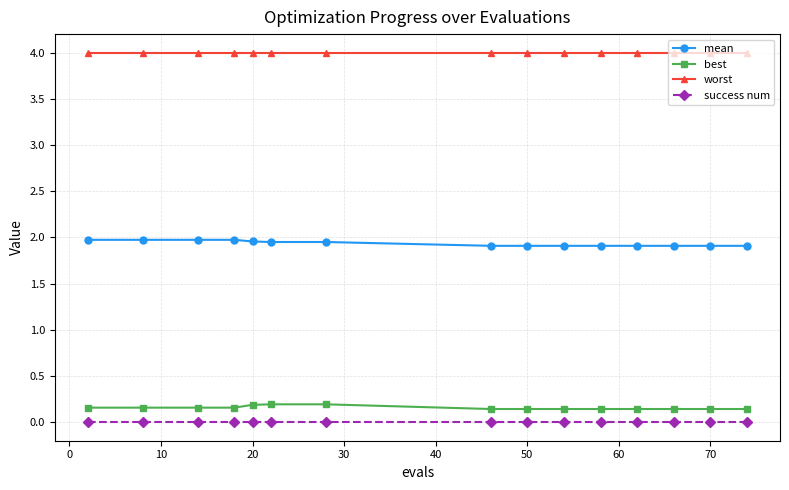

What is the value of the mean point at the 10th from the left?

1.9